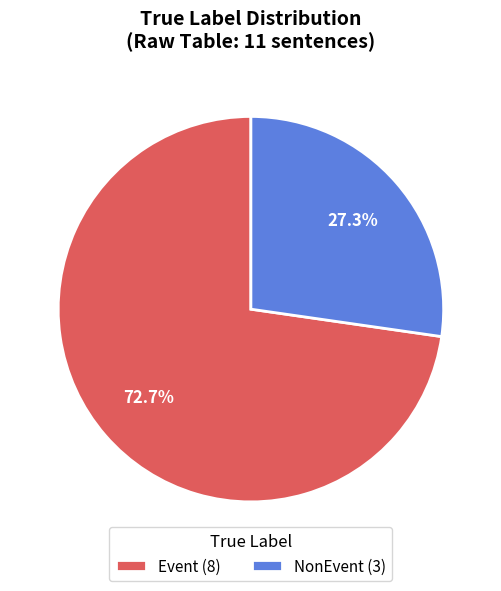

Rank the categories by value from highest to lowest.

Event (8), NonEvent (3)